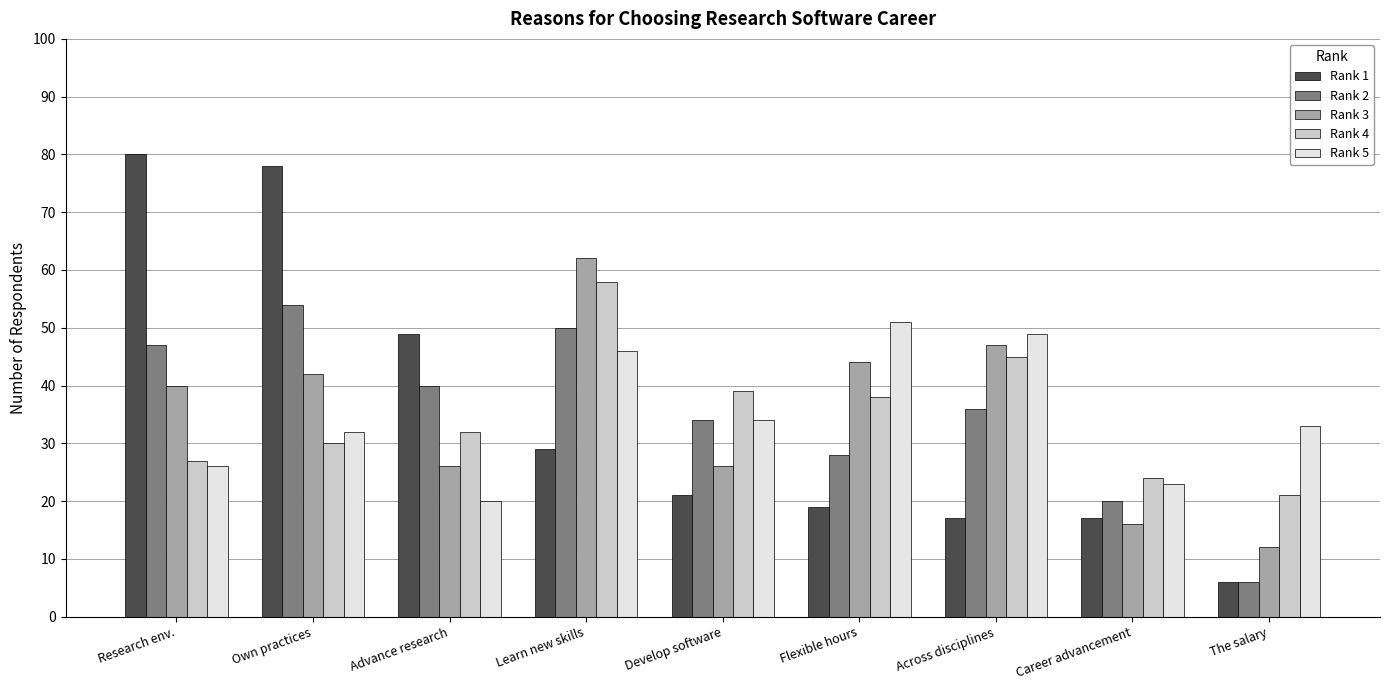

What is the label of the 6th bar from the right?

Learn new skills